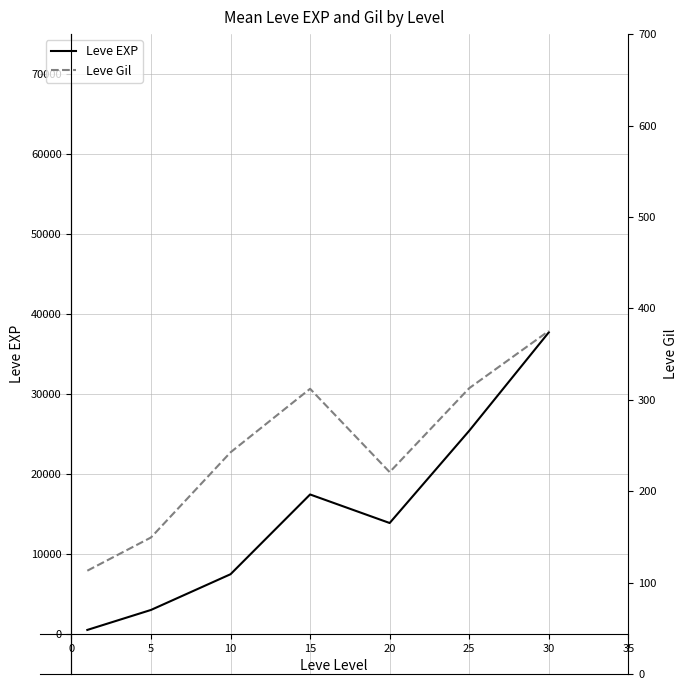

What is the highest value of the Leve EXP series?

37715.0